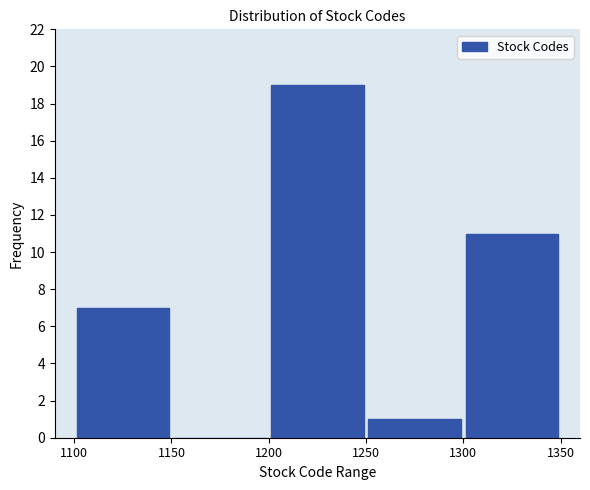

Reading left to right, list every bar in this chart as the range it spans on the x-axis followed by its height. The values are not printed on the chart, so give them approximately, as read against the axis.

1100 to 1150: 7
1150 to 1200: 0
1200 to 1250: 19
1250 to 1300: 1
1300 to 1350: 11